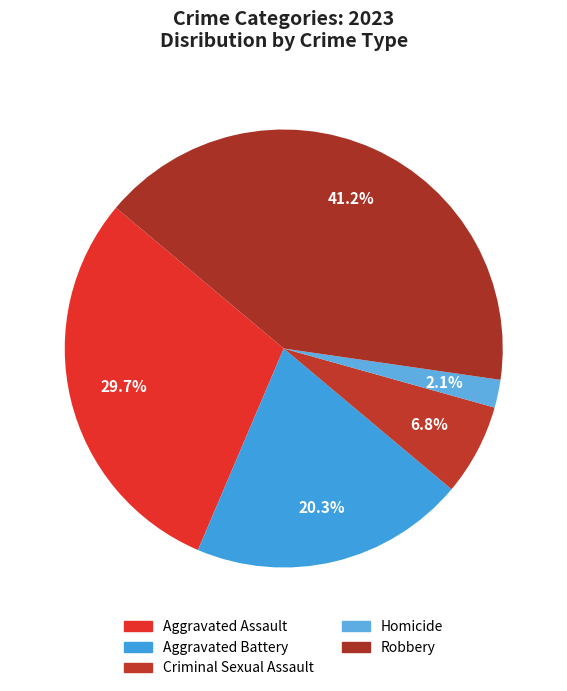

Count the number of slices in the pie.

5